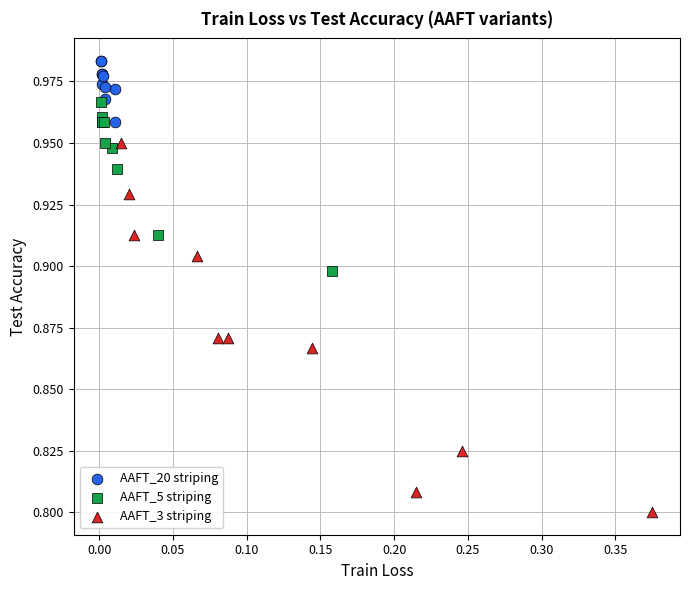

Which series contains the lowest Y value?

AAFT_3 striping